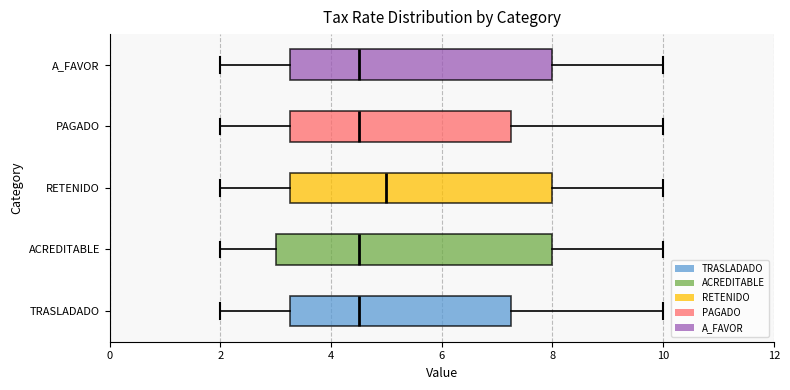

Reading bottom to top, transcribe this box plot: for each box, give where its median line is, the range the box spans, and where its two whiskers end, as read against the x-axis. The values are not printed on the chart, so give them approximately, as read against the axis.

TRASLADADO: median 4.6, box 3.2 to 7.2, whiskers 2.0 to 10.0
ACREDITABLE: median 4.6, box 3.0 to 8.0, whiskers 2.0 to 10.0
RETENIDO: median 5.0, box 3.2 to 8.0, whiskers 2.0 to 10.0
PAGADO: median 4.6, box 3.2 to 7.2, whiskers 2.0 to 10.0
A_FAVOR: median 4.6, box 3.2 to 8.0, whiskers 2.0 to 10.0